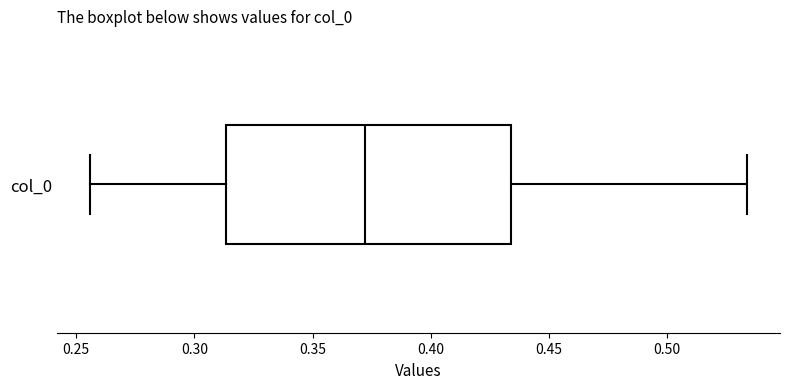

Where does the left whisker of the box for col_0 end on the x-axis? The values are not printed on the chart, so give them approximately, as read against the axis.

0.255